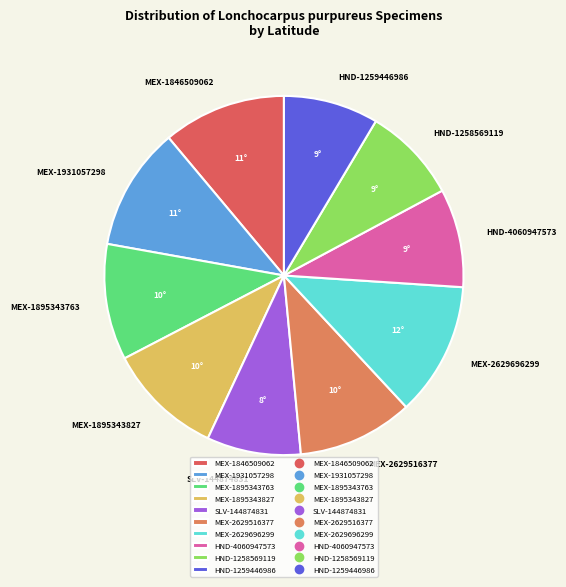

Count the number of slices in the pie.

10